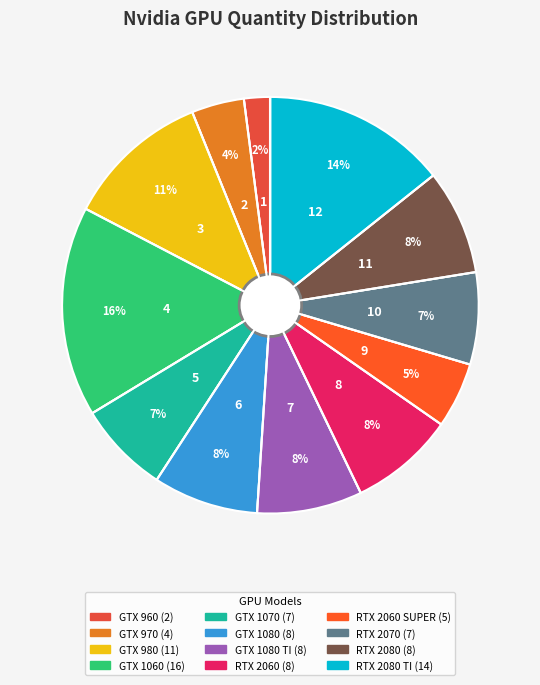

How many segments does this pie chart have?

12